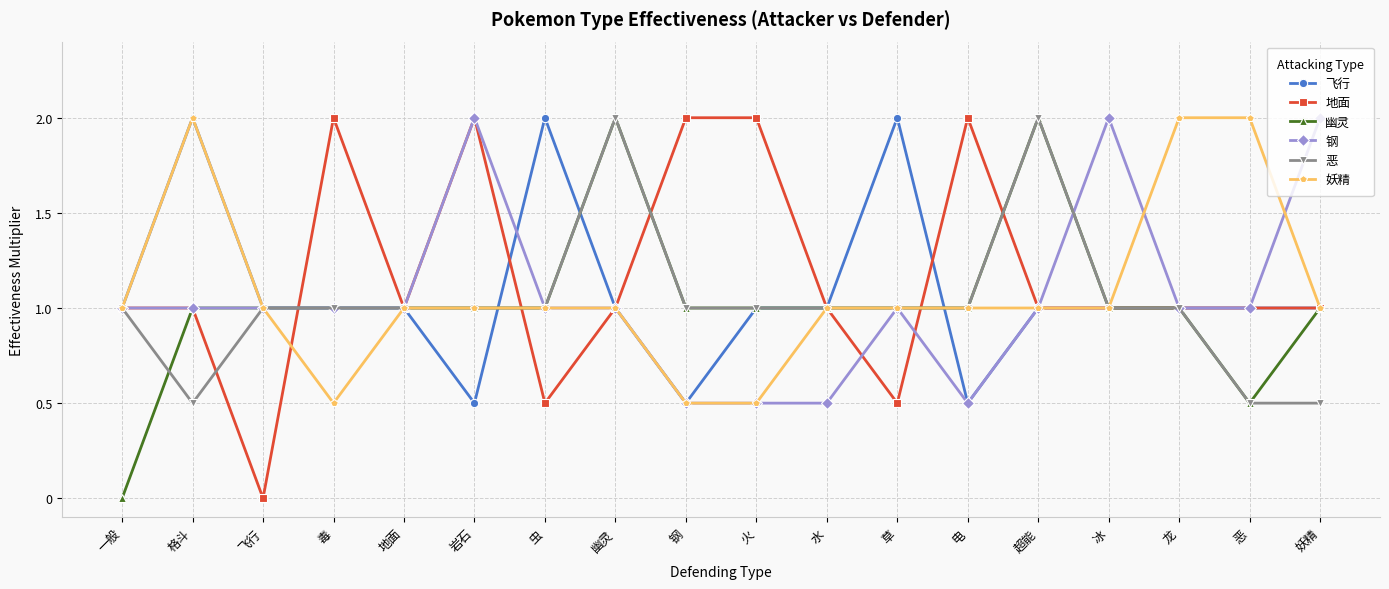

How many lines are shown in the chart?

6